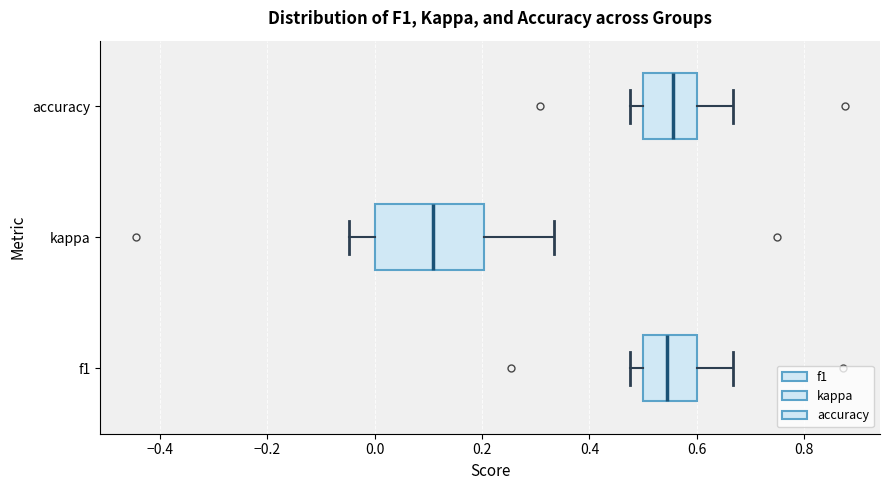

Where is the left edge of the box for accuracy on the x-axis? The values are not printed on the chart, so give them approximately, as read against the axis.

0.50